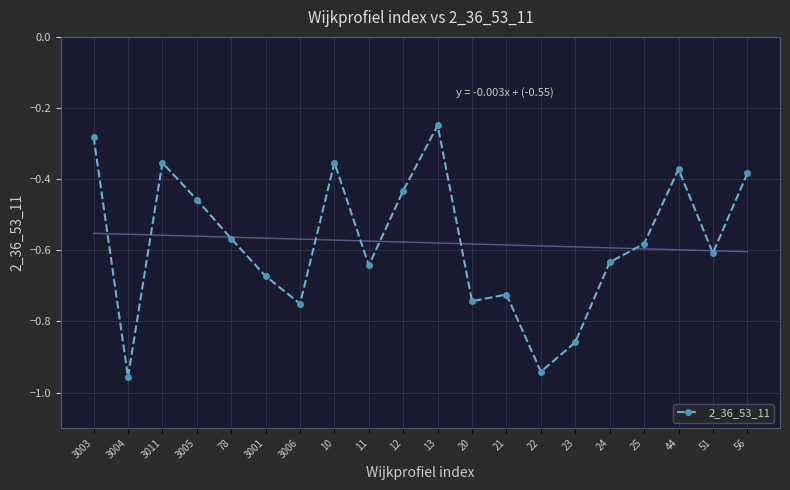

Is this an area chart (filled region under the line)?

No